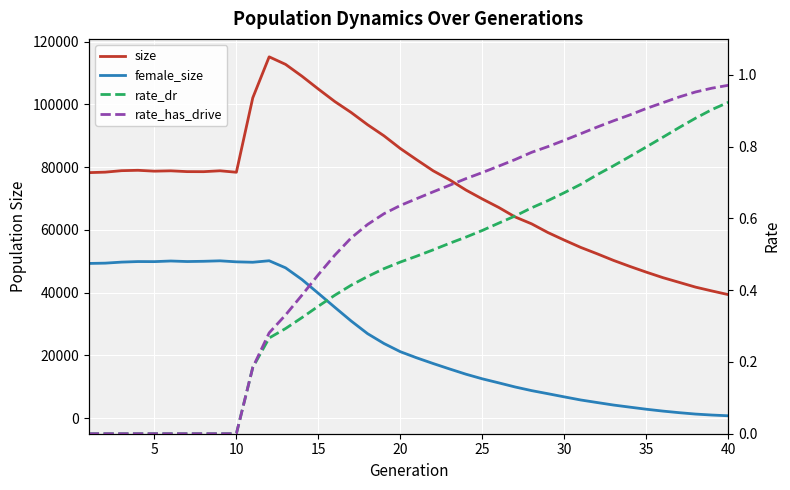

True or false: rate_has_drive has more than 1 points higher than both neighbors.

False